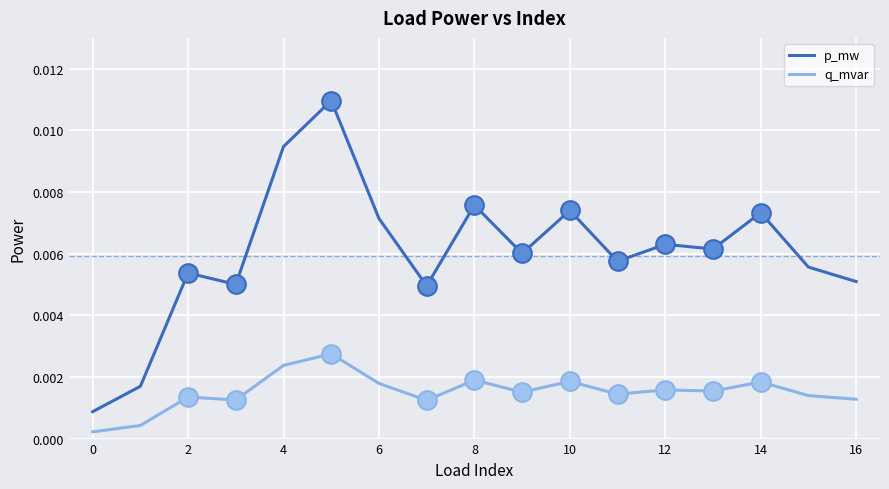

At how many categories does at least one series exceed 0?

17